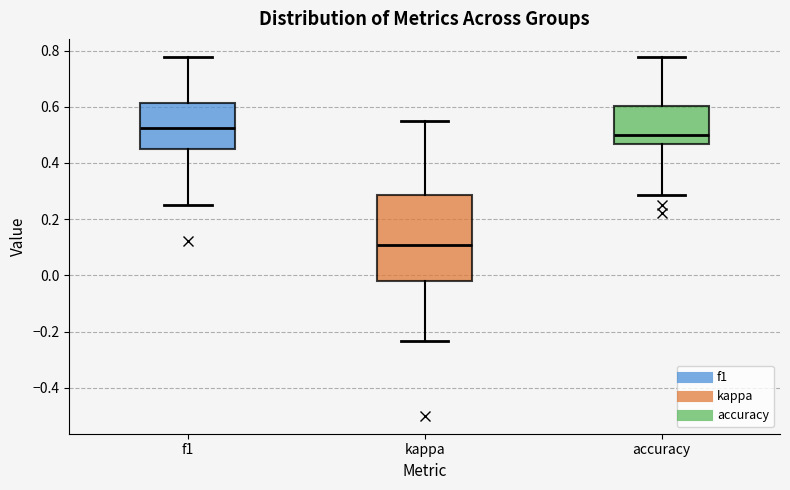

Where is the lower edge of the box for f1 on the y-axis? The values are not printed on the chart, so give them approximately, as read against the axis.

0.44